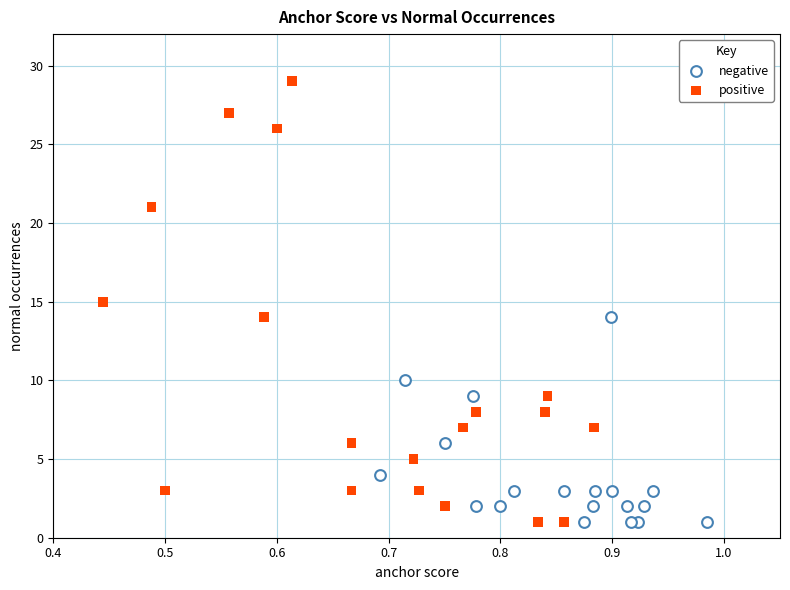

Which series contains the highest Y value?

positive